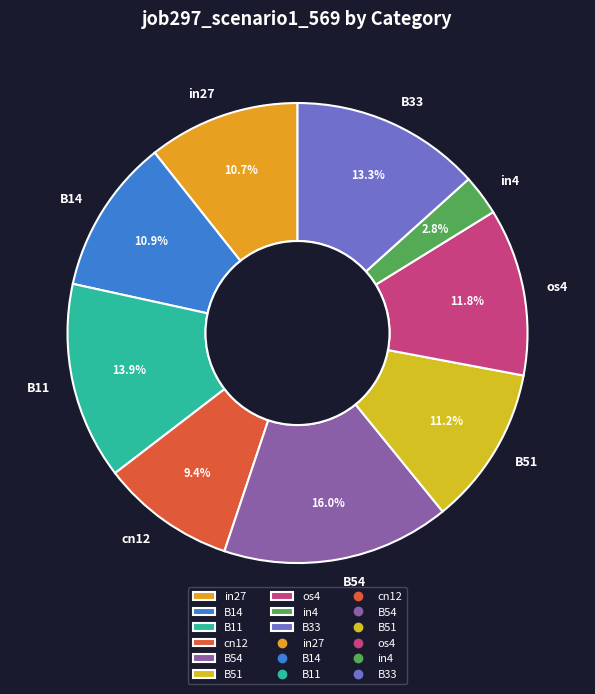

How many segments does this pie chart have?

9